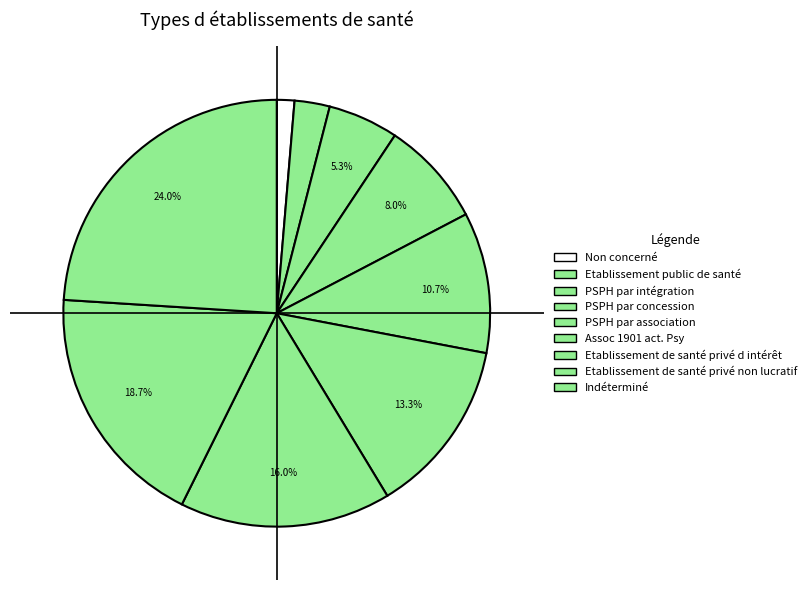

To the nearest percent, what portion does Indéterminé represent?

24%